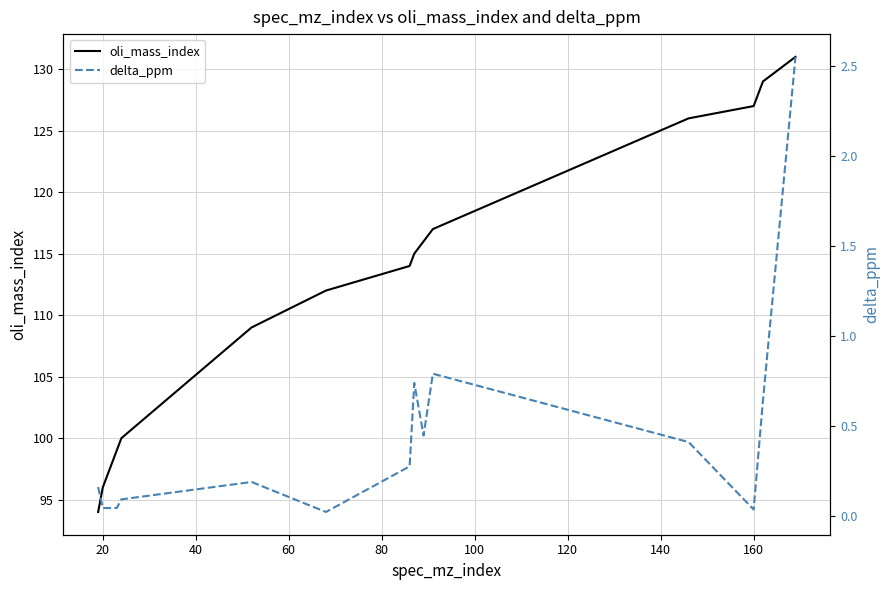

What is the minimum value for oli_mass_index?

94